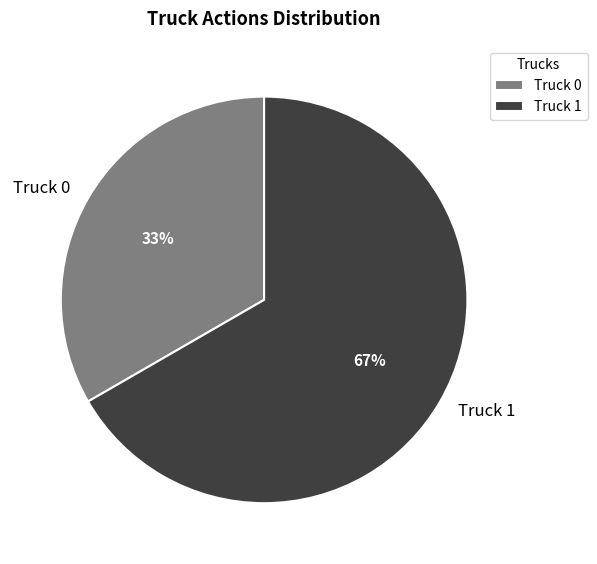

To the nearest percent, what is the combined percentage of Truck 1 and Truck 0?

100%